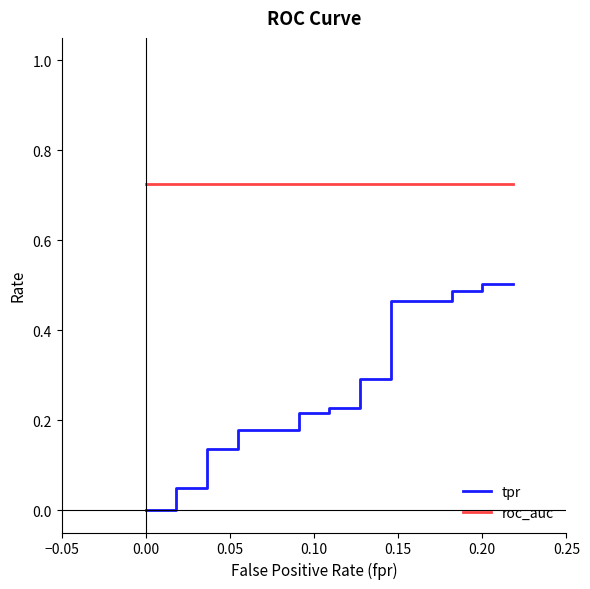

What is the highest value of the tpr series?

0.5